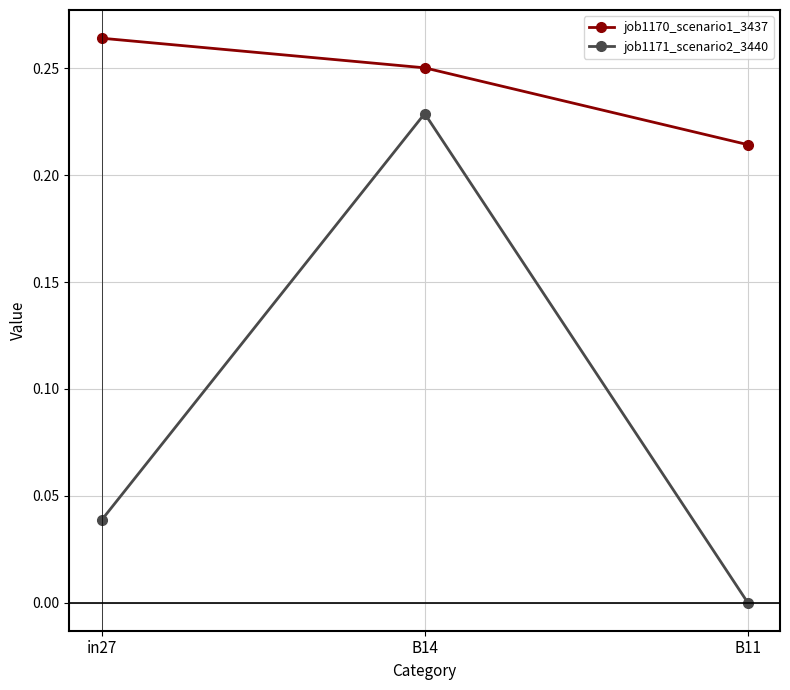

What is the sum of the job1170_scenario1_3437 values at B11 and in27?

0.5